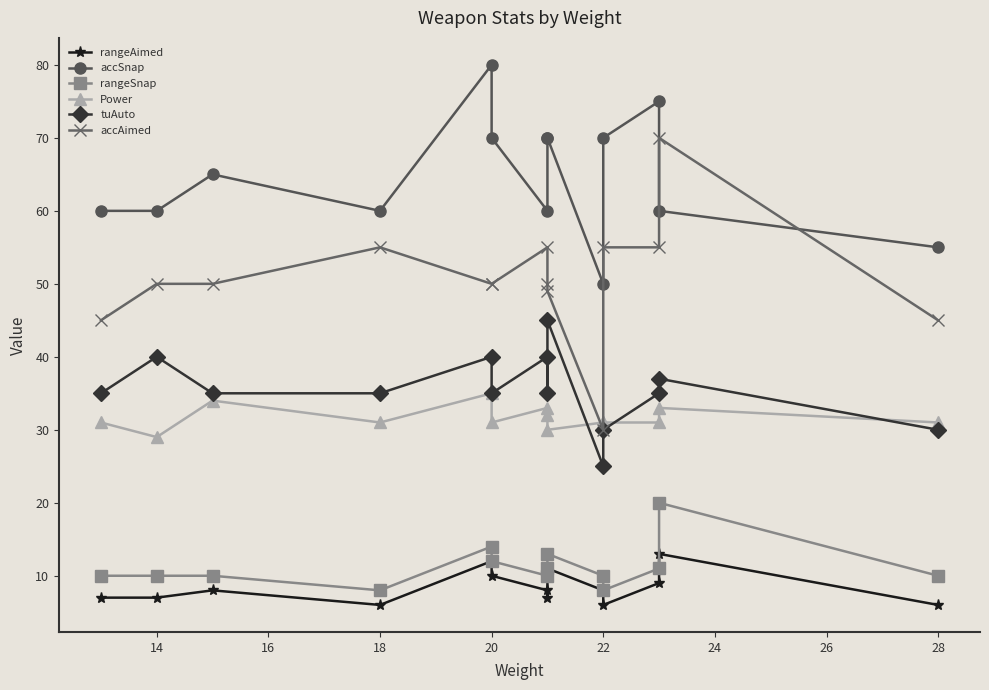

How many times do Power and tuAuto cross each other?

3